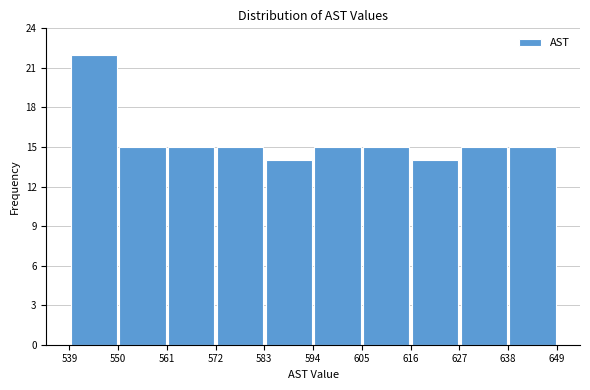

Reading left to right, transcribe this chart: for each bar, give the range it covers on the x-axis and its height. The values are not printed on the chart, so give them approximately, as read against the axis.

539 to 550: 22
550 to 561: 15
561 to 572: 15
572 to 583: 15
583 to 594: 14
594 to 605: 15
605 to 616: 15
616 to 627: 14
627 to 638: 15
638 to 649: 15